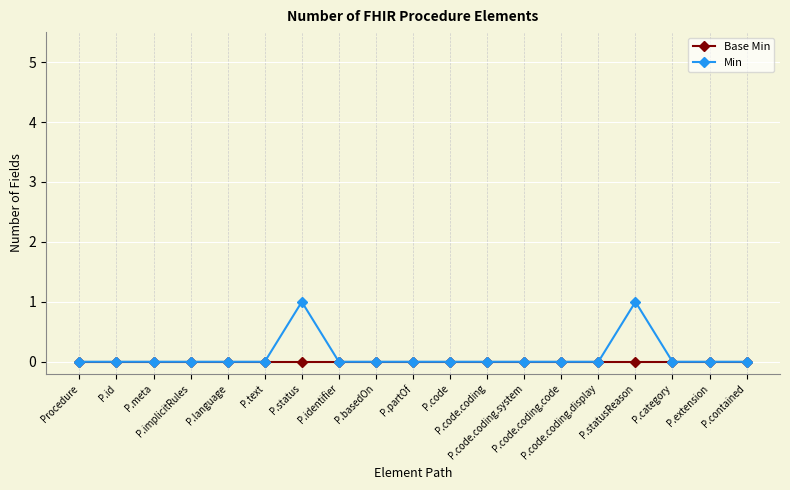

Which series has the widest spread of values?

Min